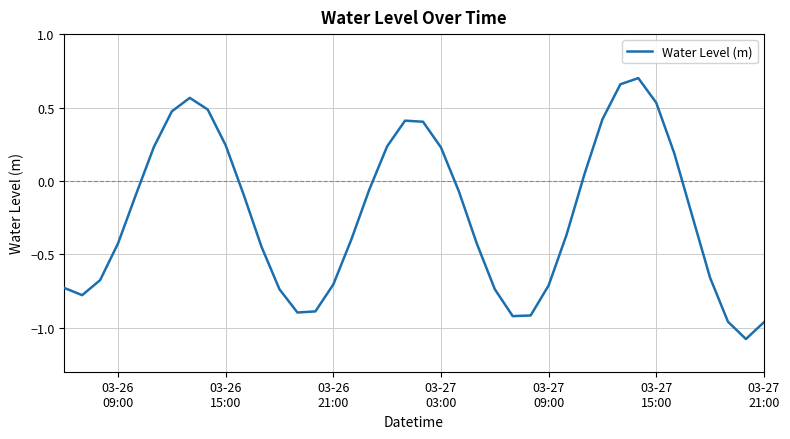

What is the difference between the maximum and minimum values?

1.8